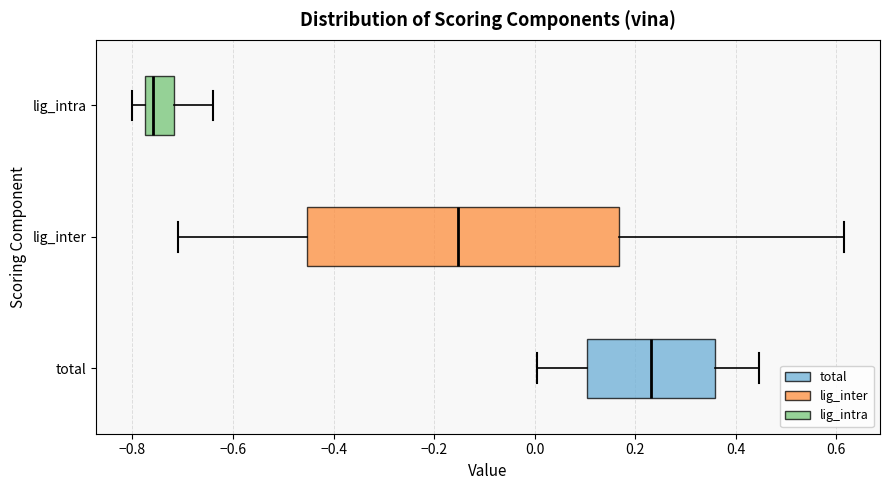

Which box's median line is the furthest to the left?

lig_intra